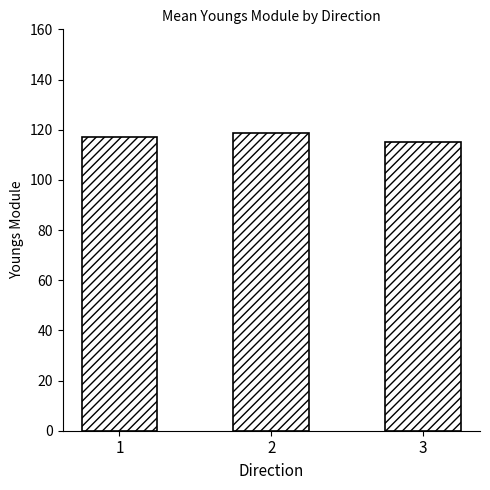

Which has a higher value, 1 or 2?

2